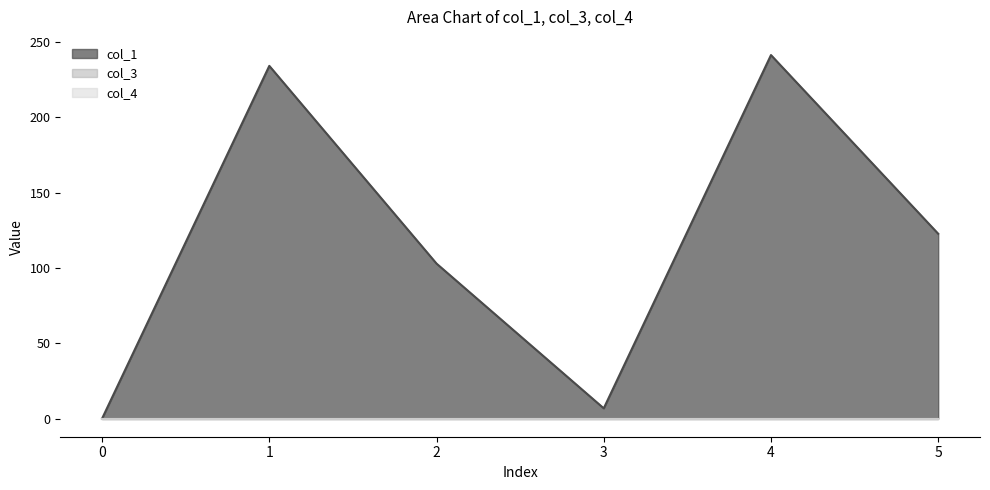

True or false: col_3 and col_1 cross at least once.

False